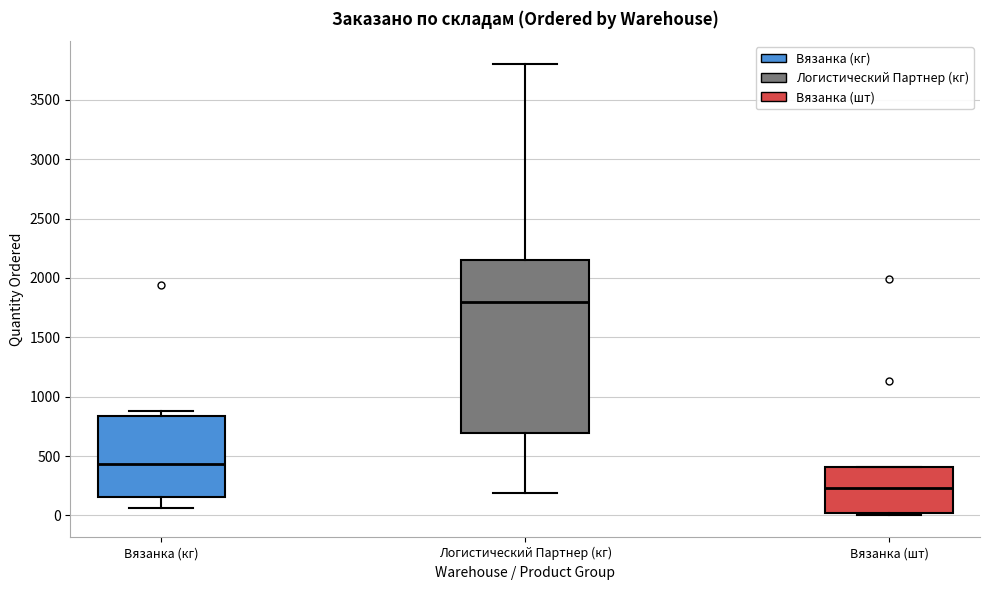

Which box has the lowest median line?

Вязанка (шт)